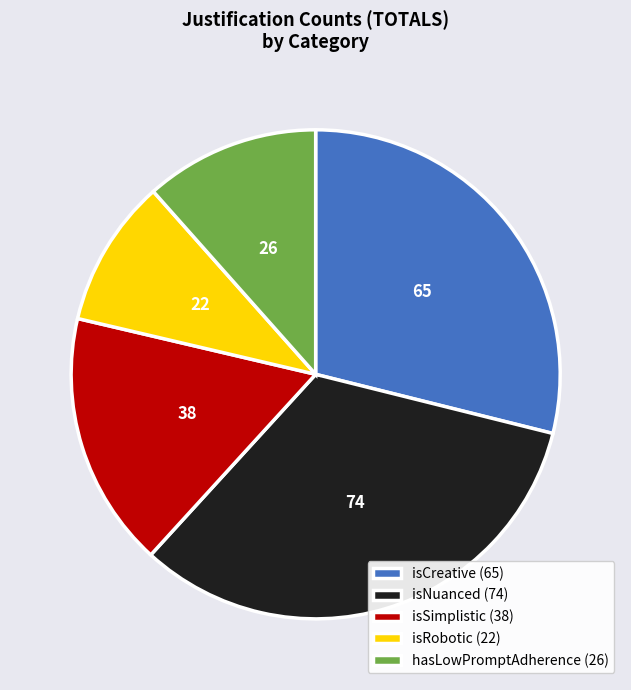

Does hasLowPromptAdherence (26) account for over 50% of the chart?

No